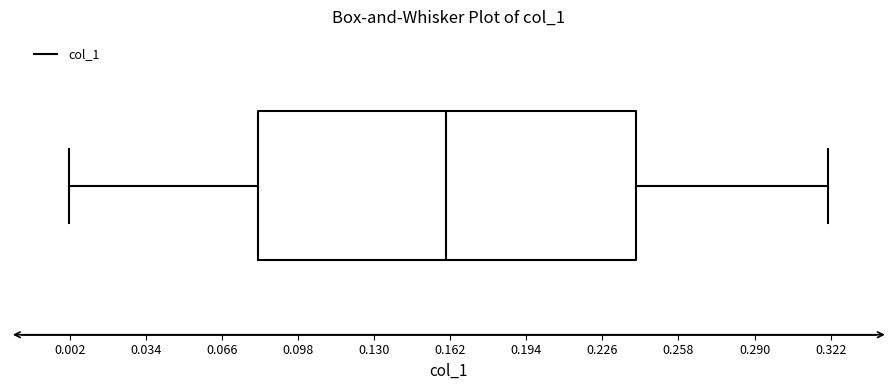

Transcribe this box plot: give where the median line is, the range the box spans, and where the two whiskers end, as read against the x-axis. The values are not printed on the chart, so give them approximately, as read against the axis.

median 0.16, box 0.08 to 0.24, whiskers 0.00 to 0.32